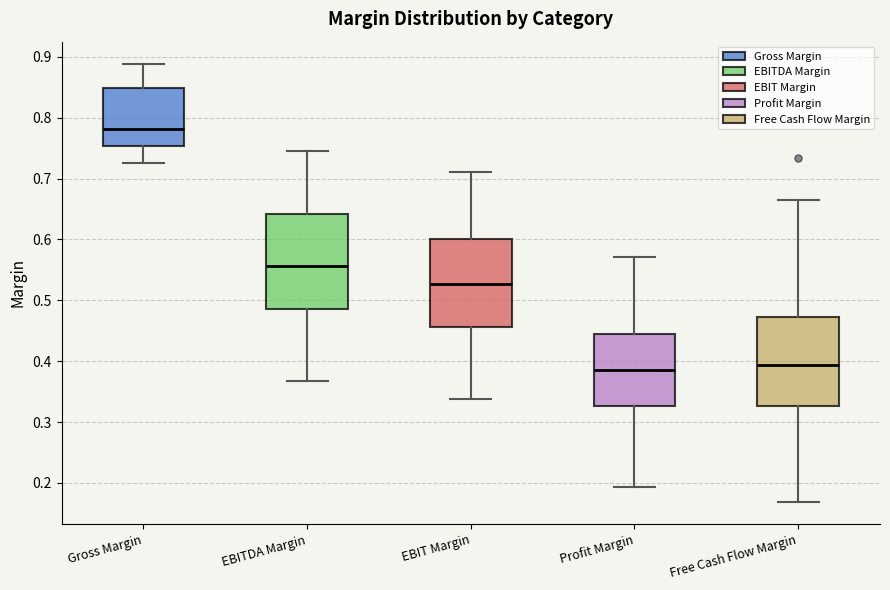

Reading left to right, transcribe this box plot: for each box, give where its median line is, the range the box spans, and where its two whiskers end, as read against the y-axis. The values are not printed on the chart, so give them approximately, as read against the axis.

Gross Margin: median 0.78, box 0.75 to 0.85, whiskers 0.73 to 0.89
EBITDA Margin: median 0.56, box 0.49 to 0.64, whiskers 0.37 to 0.75
EBIT Margin: median 0.53, box 0.46 to 0.60, whiskers 0.34 to 0.71
Profit Margin: median 0.39, box 0.33 to 0.44, whiskers 0.19 to 0.57
Free Cash Flow Margin: median 0.39, box 0.33 to 0.47, whiskers 0.17 to 0.67